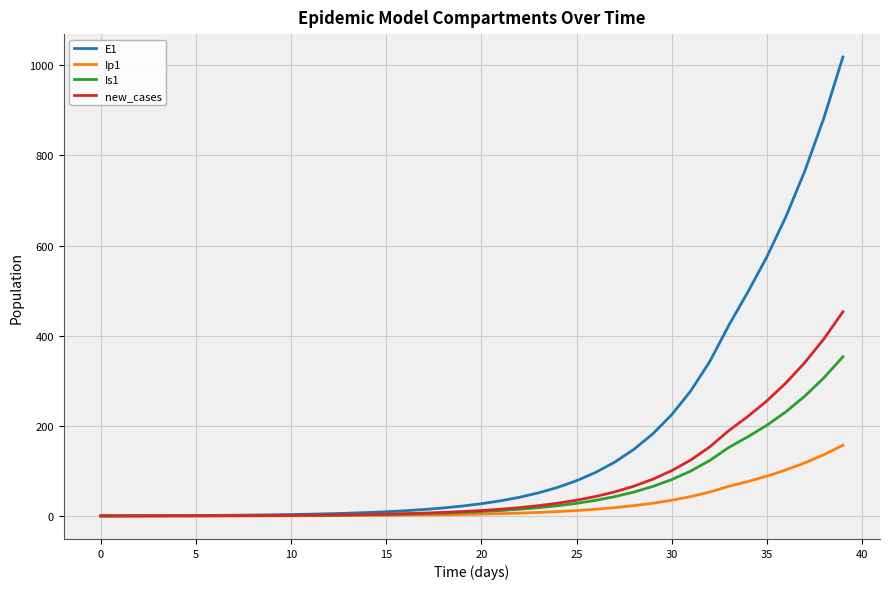

Which series has the largest total across all categories?

E1